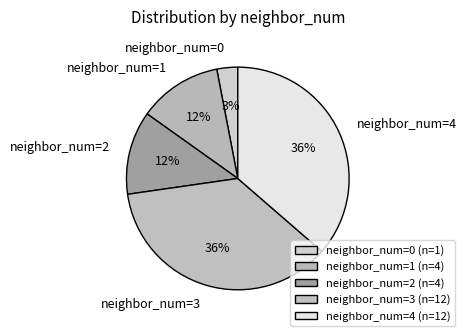

True or false: neighbor_num=1 accounts for 22% of the total.

False